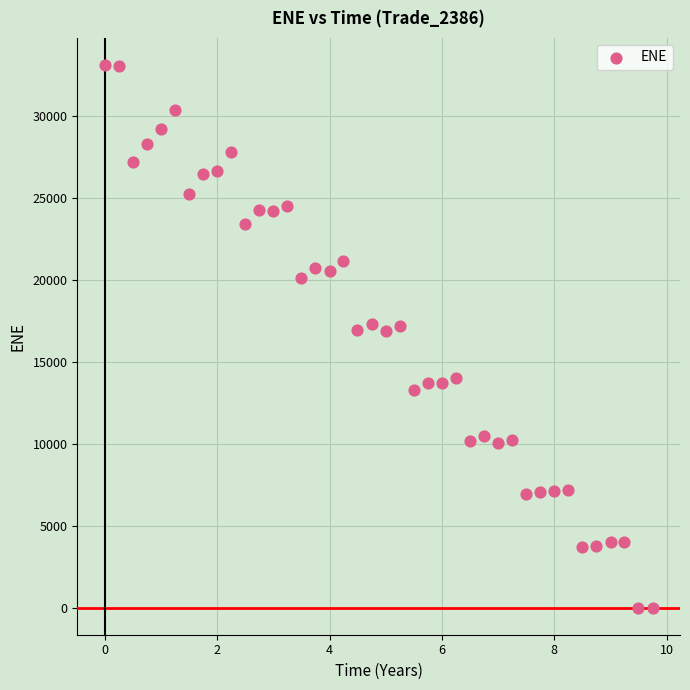

What is the range of X values (max minus min)?

9.7